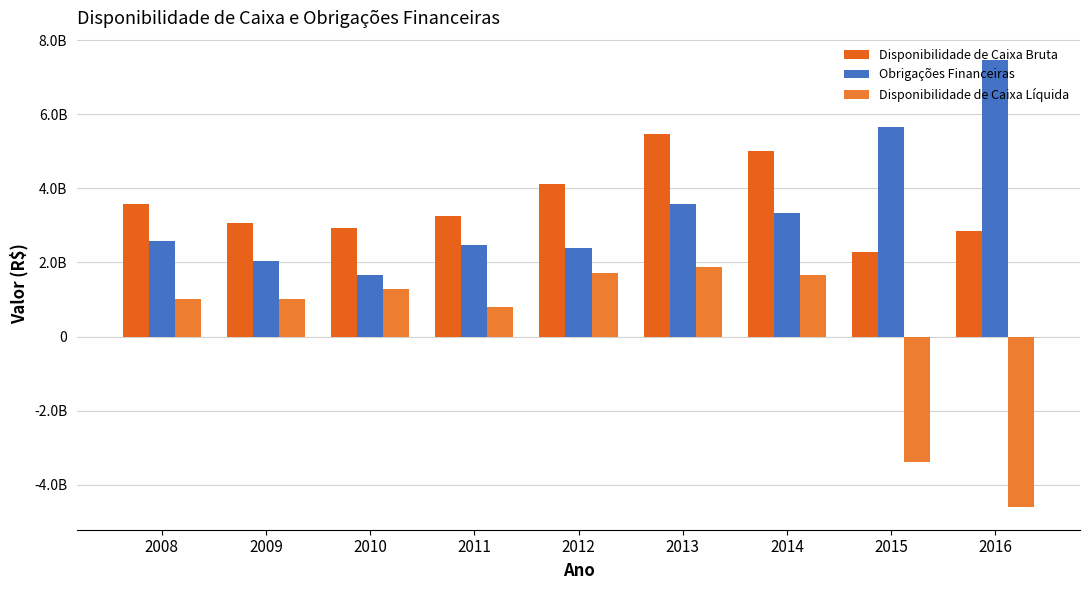

Is the value of Disponibilidade de Caixa Bruta at 2015 greater than the value of Obrigações Financeiras at 2009?

Yes